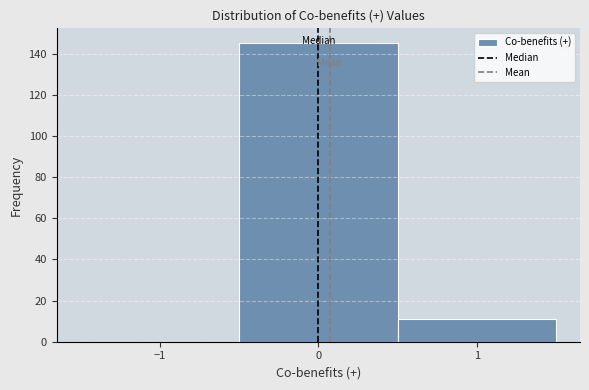

Which range on the x-axis has the tallest bar?

-0.5 to 0.5